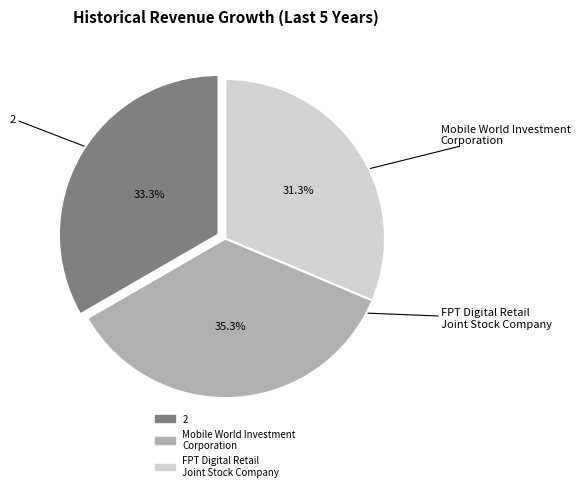

To the nearest percent, what is the difference between the Mobile World Investment Corporation and 2 slice percentages?

2%